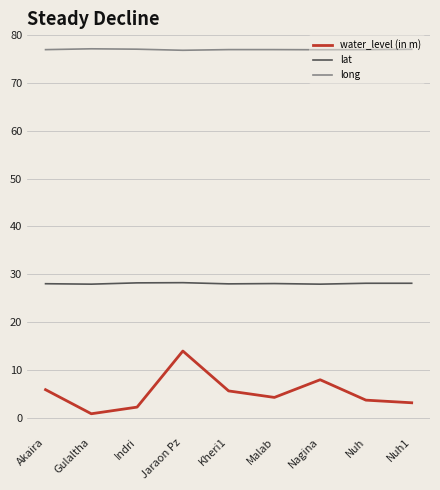

What is the approximate value of lat at Nuh?

28.1